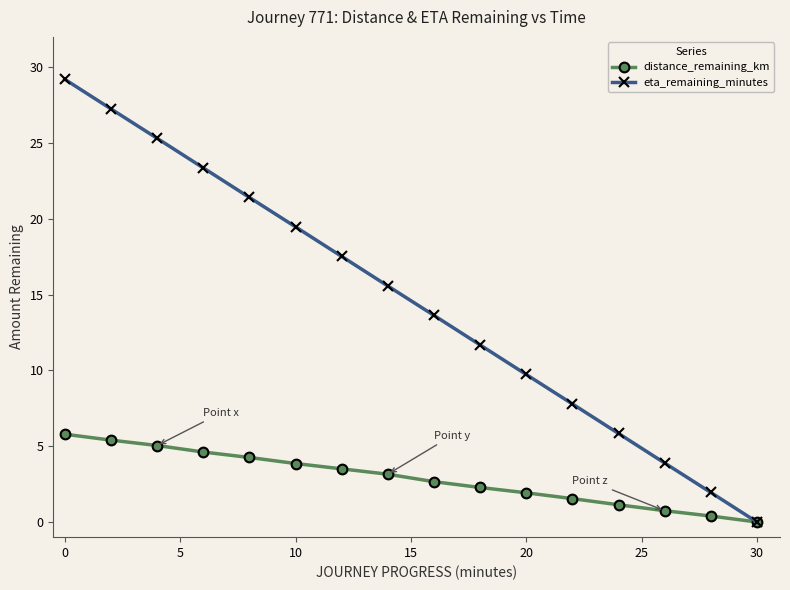

Is this an area chart (filled region under the line)?

No